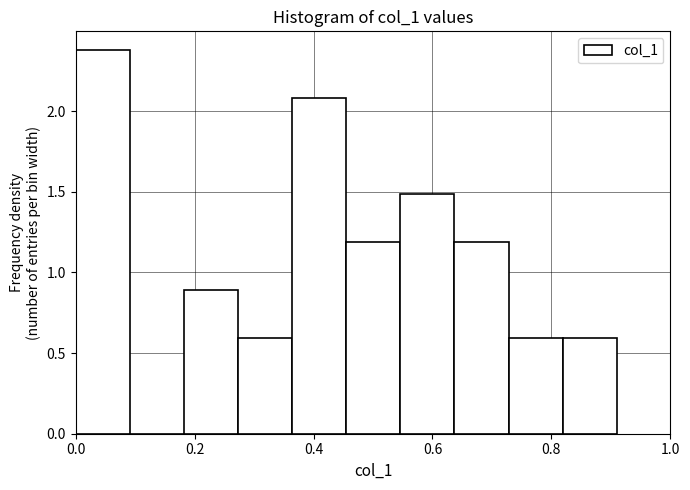

Which range on the x-axis has the tallest bar?

0.00 to 0.10